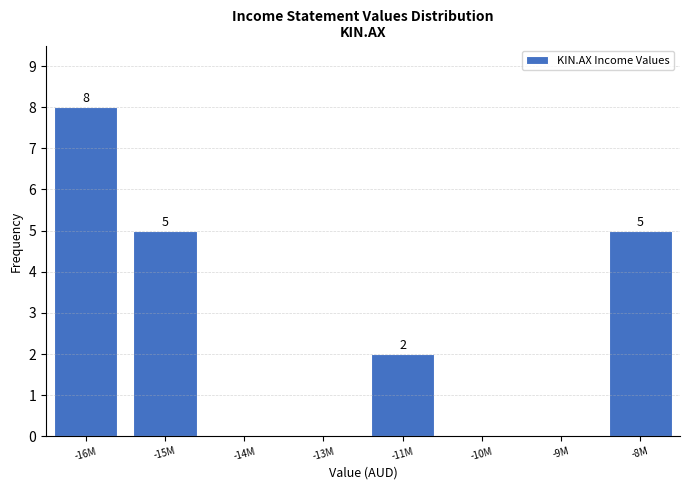

Reading right to left, transcribe all the data shown in this chart.

-8M=5	-9M=0	-10M=0	-11M=2	-13M=0	-14M=0	-15M=5	-16M=8